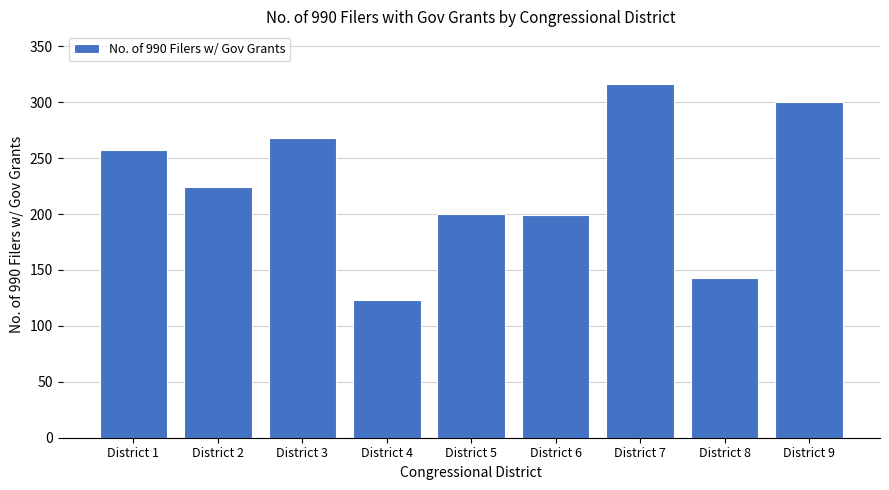

How many data points are less than 224?

4